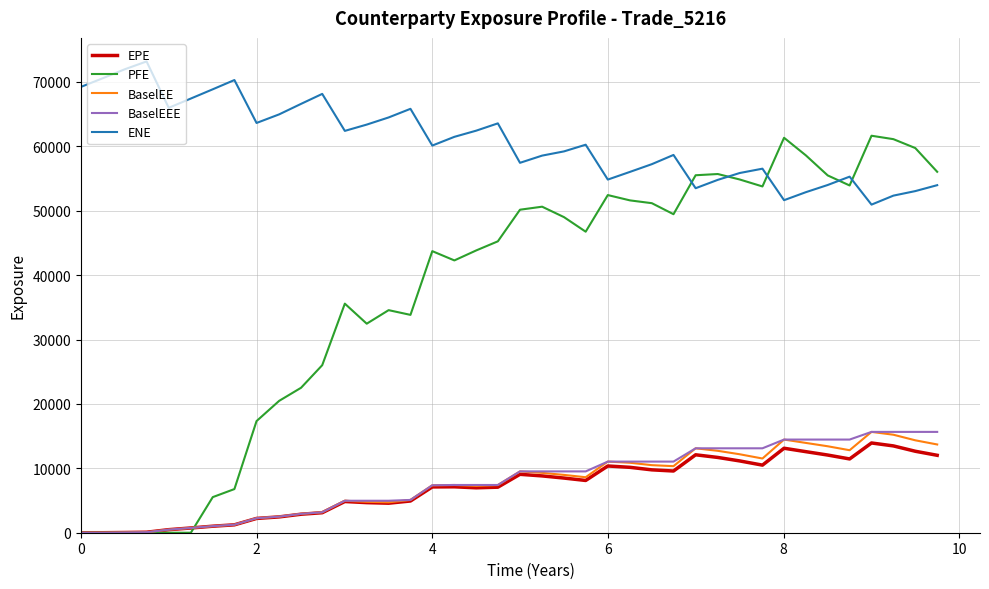

How many distinct data groups are displayed?

5